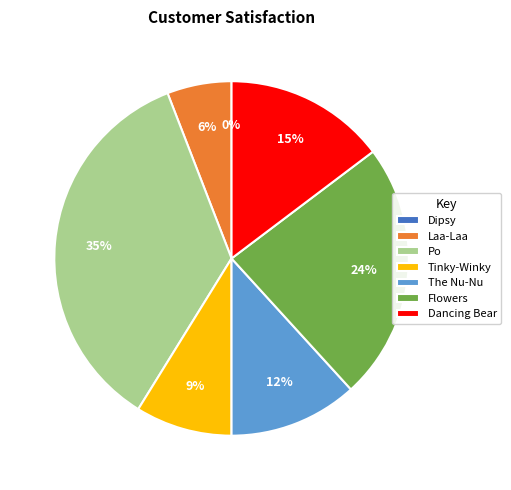

Which slice is the largest?

Po